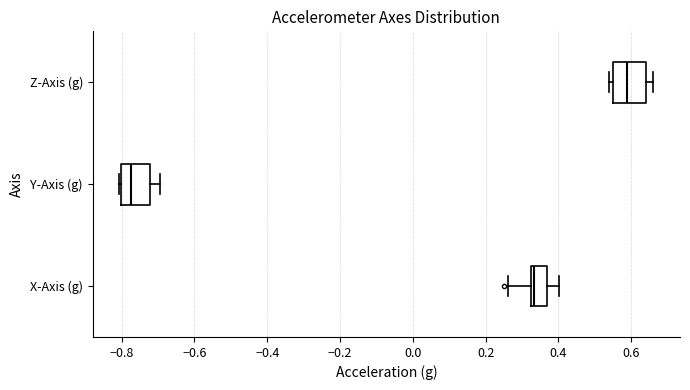

Which box has the furthest to the left median line?

Y-Axis (g)